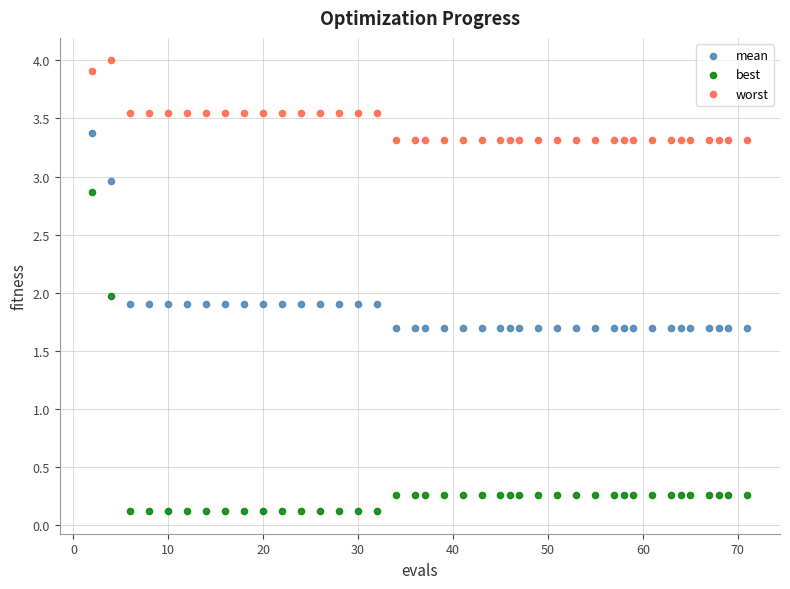

Across all data points, what is the range of X values (max minus min)?

69.0